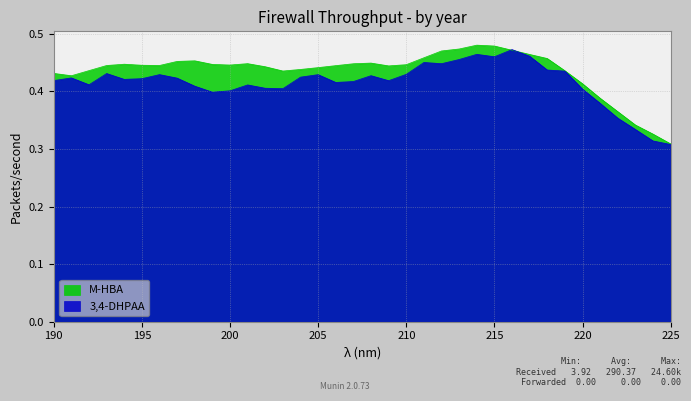

What is the sum of all M-HBA values?

15.6